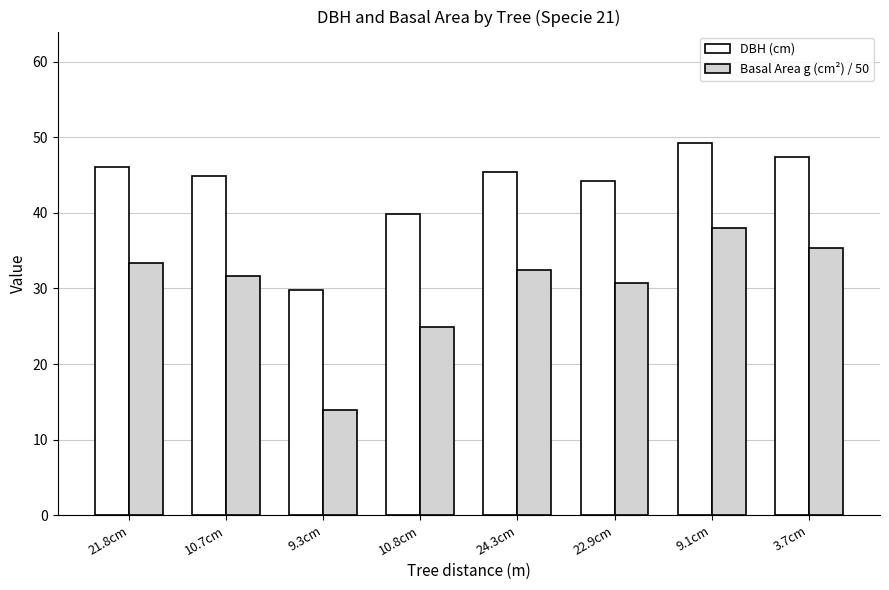

What is the sum of the Basal Area g (cm²) / 50 values at 22.9cm and 10.8cm?

55.6